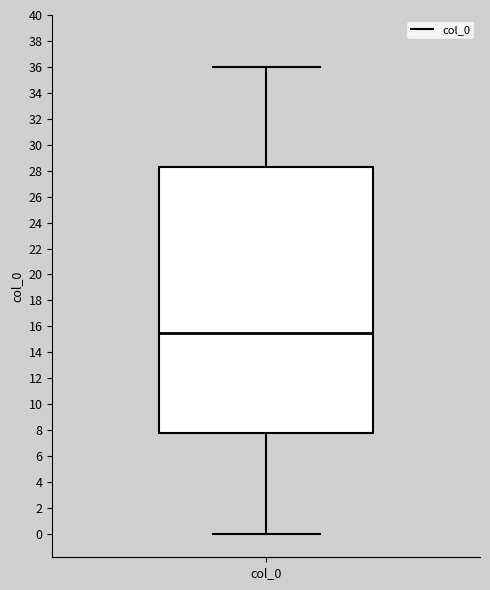

Where is the lower edge of the box for col_0 on the y-axis? The values are not printed on the chart, so give them approximately, as read against the axis.

7.8